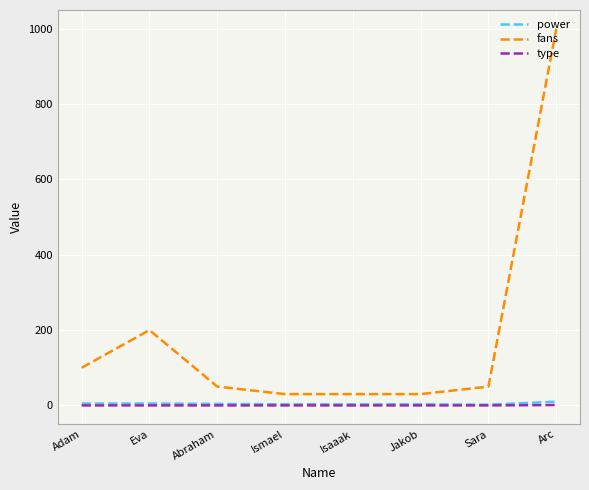

What position from the left is Adam?

1